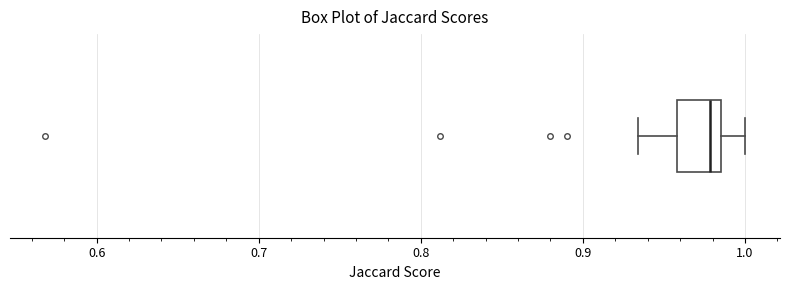

Where is the right edge of the box on the x-axis? The values are not printed on the chart, so give them approximately, as read against the axis.

0.99